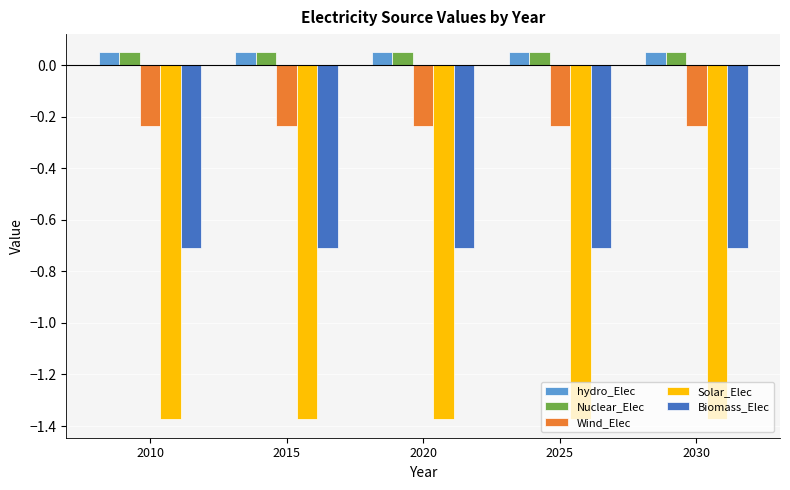

What is the spread (max minus min) of values at 2025?

1.4